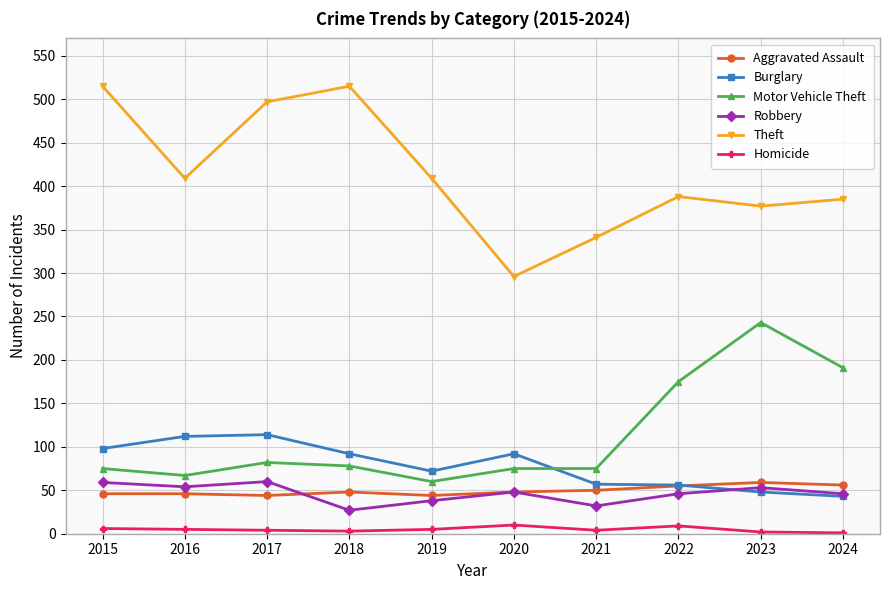

What is the average value of the Homicide series?

5